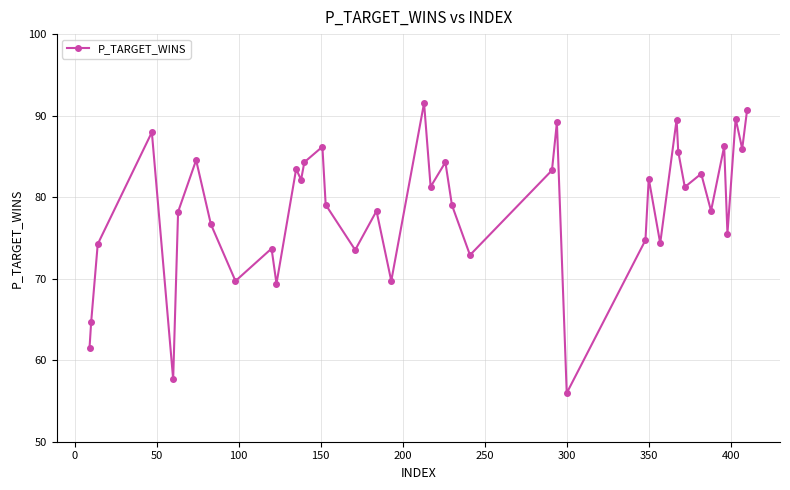

What is the greatest value displayed?

91.5